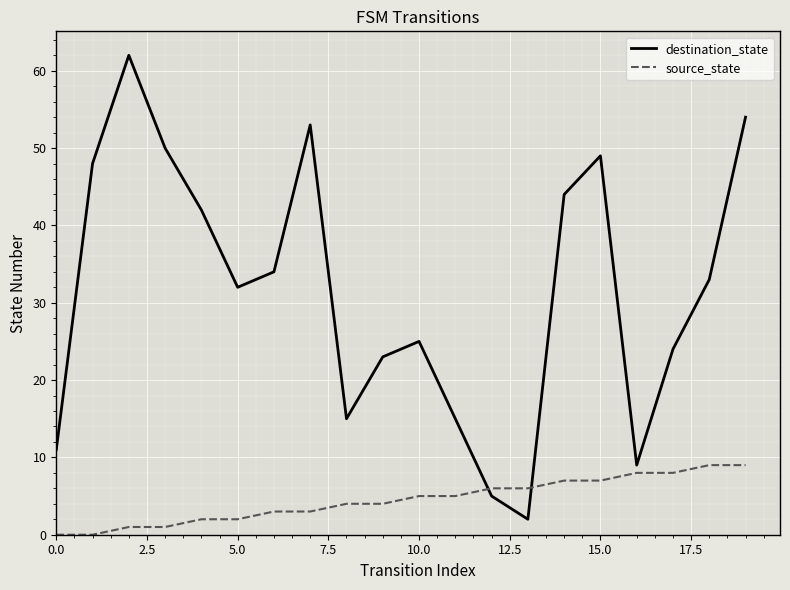

Rank the series by their average value, from highest to lowest.

destination_state, source_state